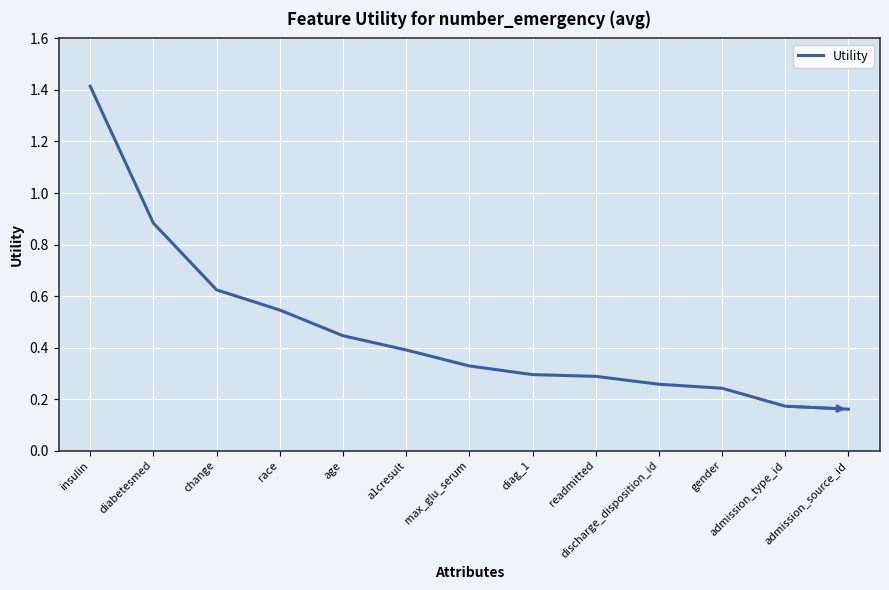

What position from the left is a1cresult?

6